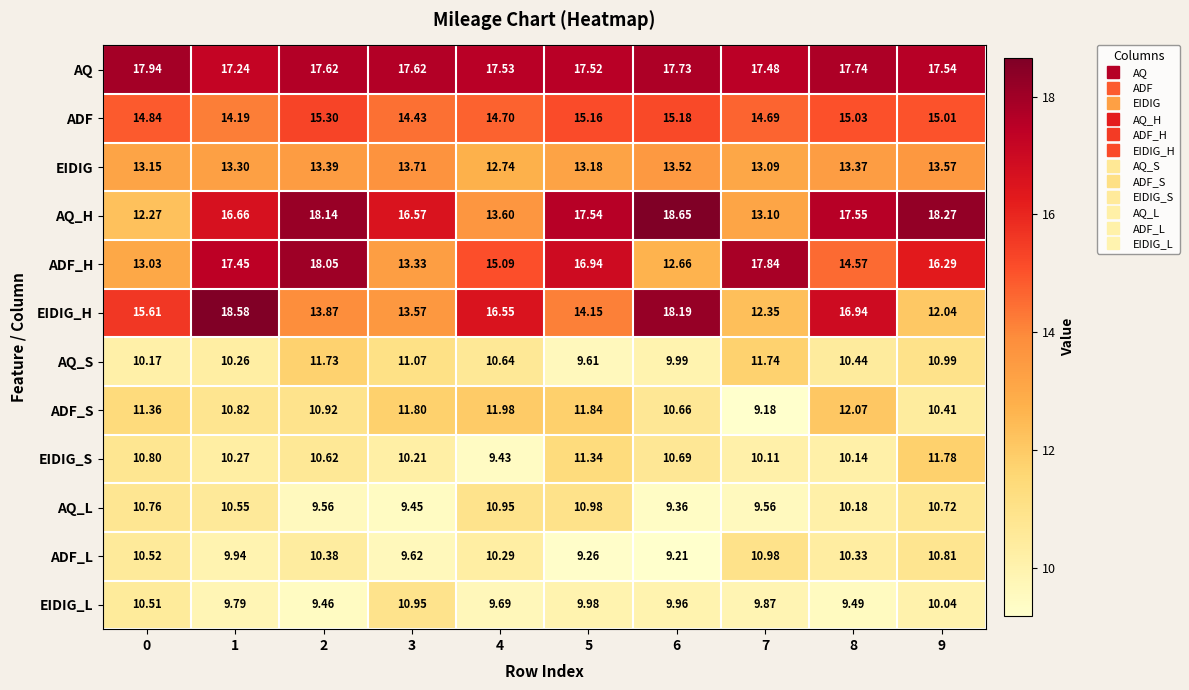

Rank the series at 9 from lowest to highest value.

EIDIG_L, ADF_S, AQ_L, ADF_L, AQ_S, EIDIG_S, EIDIG_H, EIDIG, ADF, ADF_H, AQ, AQ_H